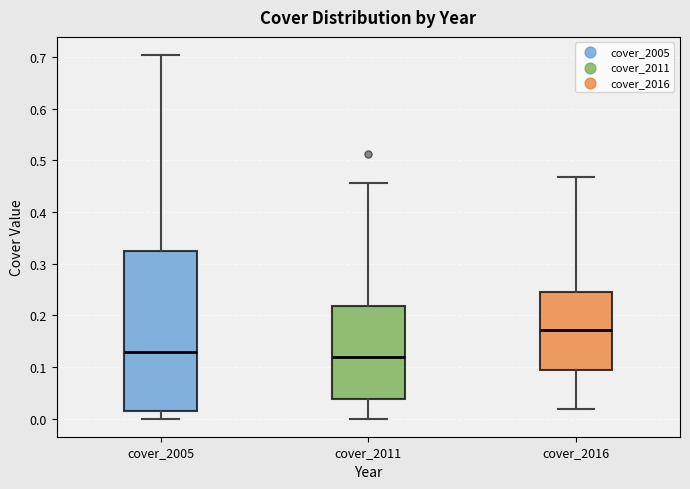

Reading left to right, transcribe this box plot: for each box, give where its median line is, the range the box spans, and where its two whiskers end, as read against the y-axis. The values are not printed on the chart, so give them approximately, as read against the axis.

cover_2005: median 0.13, box 0.01 to 0.33, whiskers 0.00 to 0.70
cover_2011: median 0.12, box 0.04 to 0.22, whiskers 0.00 to 0.46
cover_2016: median 0.17, box 0.09 to 0.25, whiskers 0.02 to 0.47